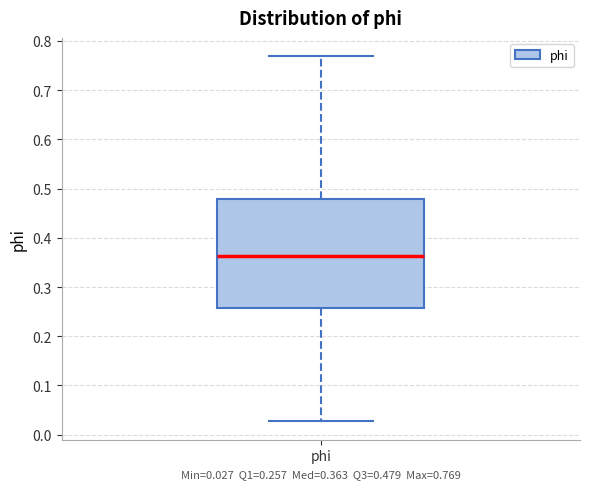

Transcribe this box plot: give where the median line is, the range the box spans, and where the two whiskers end, as read against the y-axis. The values are not printed on the chart, so give them approximately, as read against the axis.

median 0.36, box 0.26 to 0.48, whiskers 0.03 to 0.77